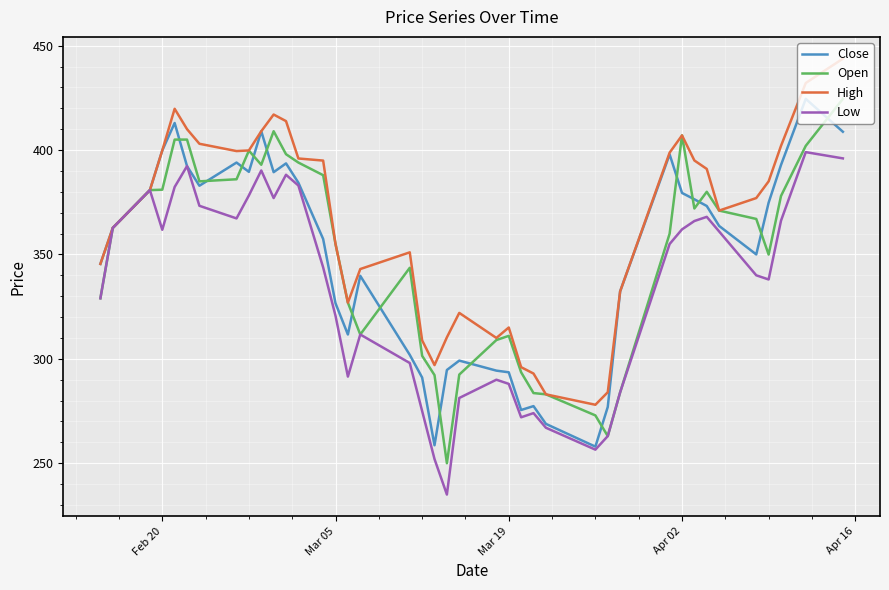

What is the smallest value displayed?

235.0